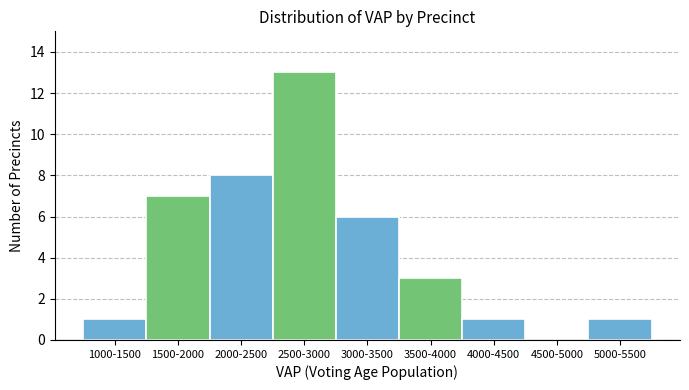

Reading left to right, extract all data points from this chart.

1000-1500=1	1500-2000=7	2000-2500=8	2500-3000=13	3000-3500=6	3500-4000=3	4000-4500=1	4500-5000=0	5000-5500=1